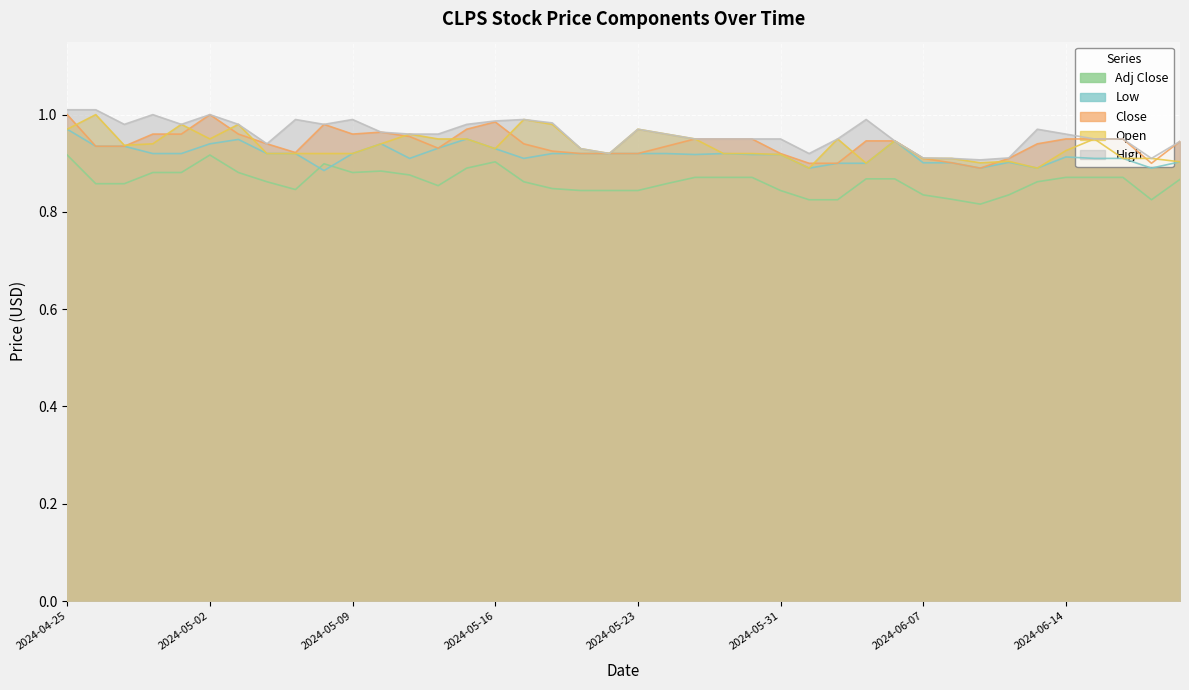

True or false: Open and Close cross at least once.

True